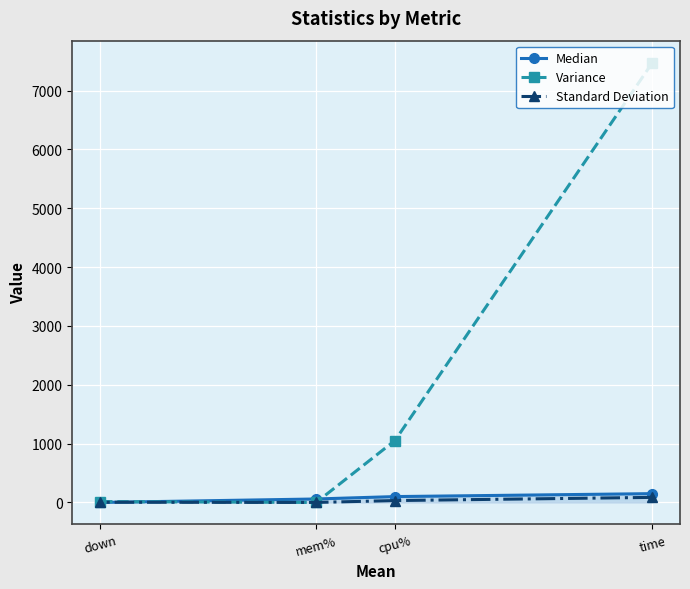

What is the label of the 1st point from the left?

down